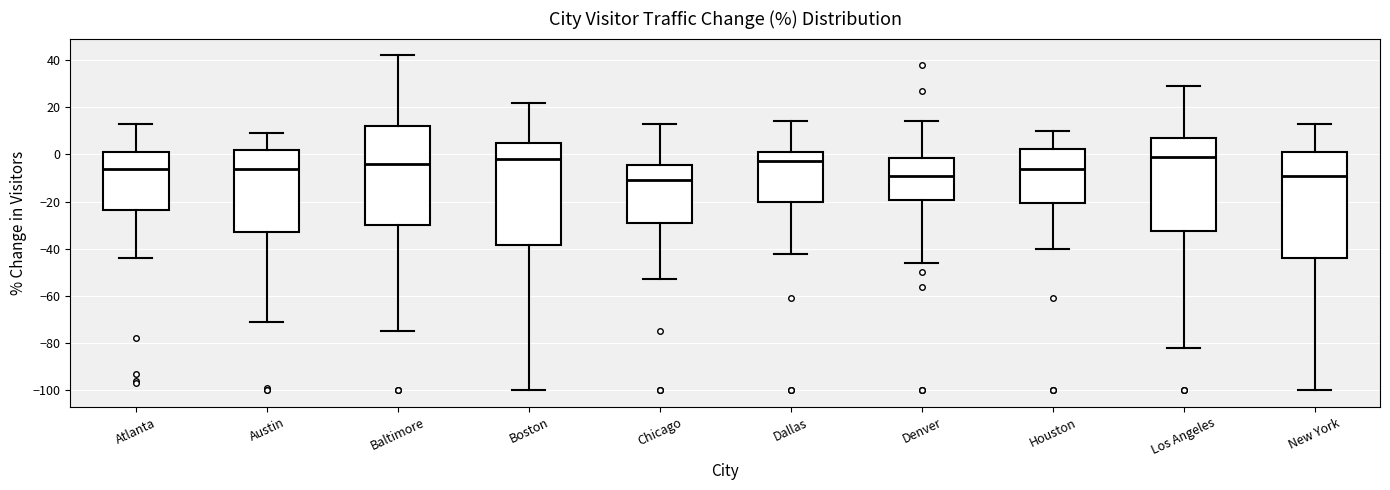

Reading left to right, read every box against the y-axis: the position of its median line, the range the box covers, and the ends of its whiskers. The values are not printed on the chart, so give them approximately, as read against the axis.

Atlanta: median -6, box -24 to 2, whiskers -44 to 14
Austin: median -6, box -32 to 2, whiskers -70 to 10
Baltimore: median -4, box -30 to 12, whiskers -74 to 42
Boston: median -2, box -38 to 6, whiskers -100 to 22
Chicago: median -10, box -28 to -4, whiskers -52 to 14
Dallas: median -2, box -20 to 2, whiskers -42 to 14
Denver: median -8, box -20 to -2, whiskers -46 to 14
Houston: median -6, box -20 to 2, whiskers -40 to 10
Los Angeles: median 0, box -32 to 8, whiskers -82 to 30
New York: median -8, box -44 to 2, whiskers -100 to 14